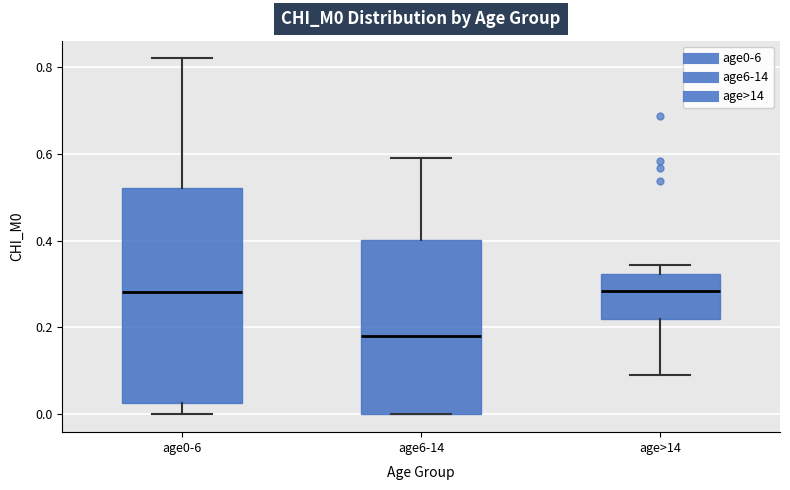

Where is the upper edge of the box for age6-14 on the y-axis? The values are not printed on the chart, so give them approximately, as read against the axis.

0.40